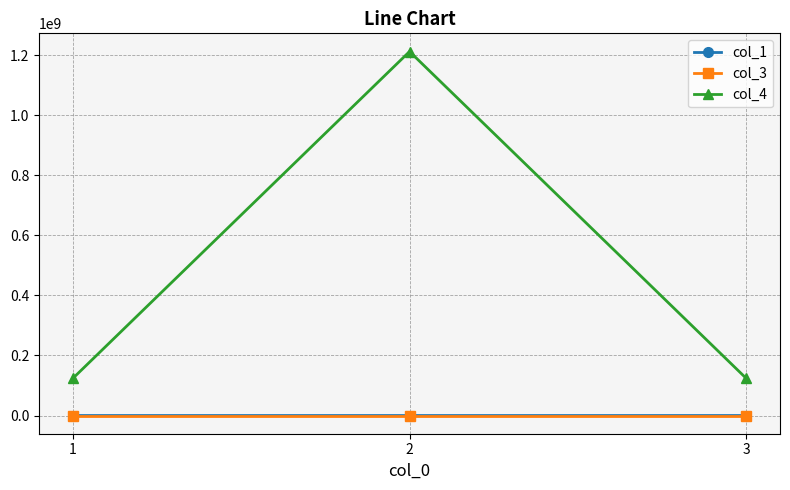

What is the difference between the highest and lowest values at 3?

123456785